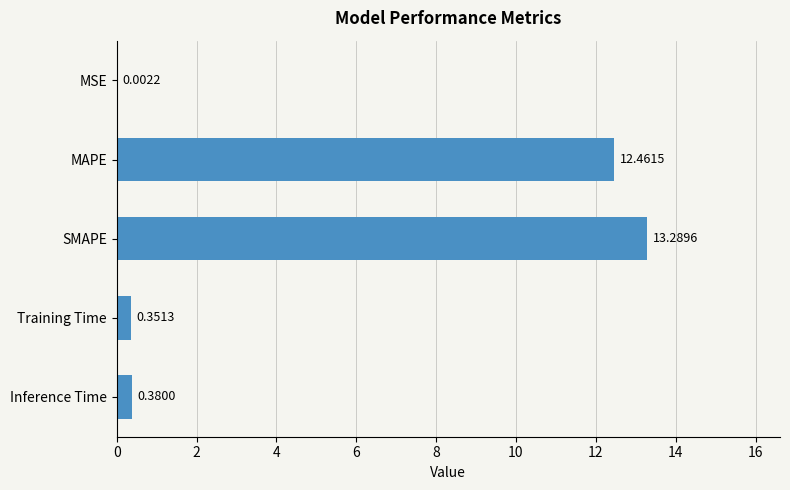

Are the bars horizontal?

Yes